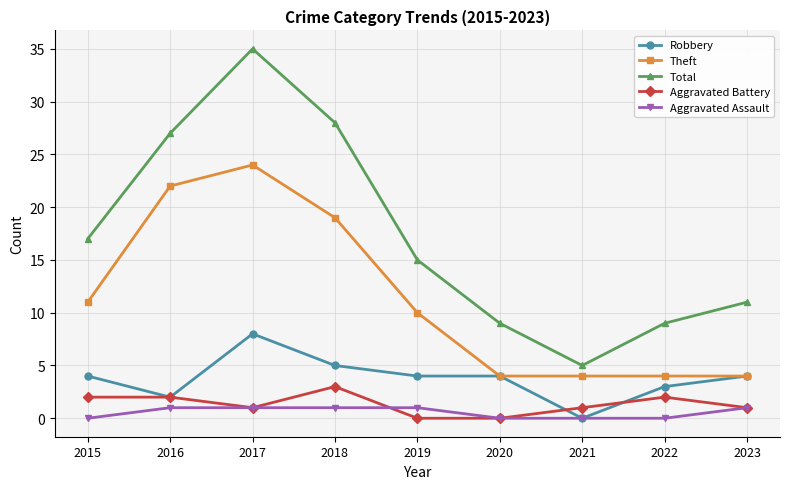

At which category is the sum across all series the highest?

2017